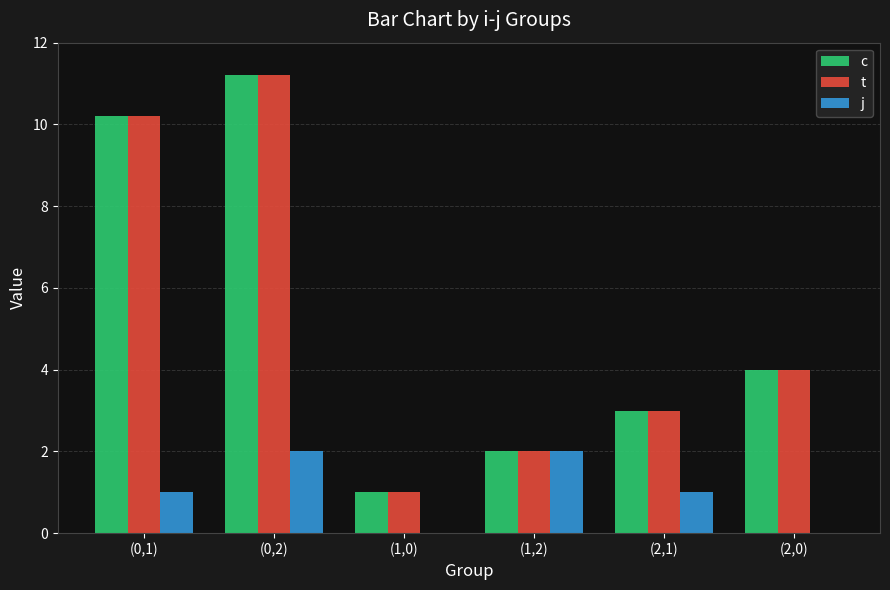

What is the total value across all series at (0,2)?

24.4